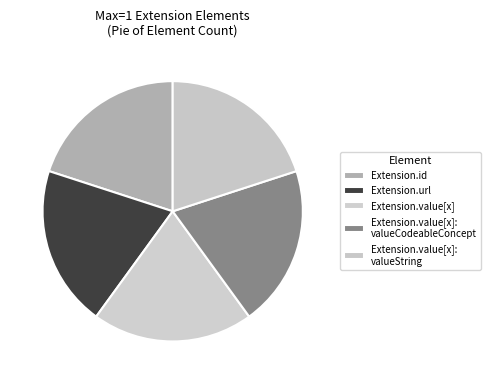

How many slices are in this pie chart?

5